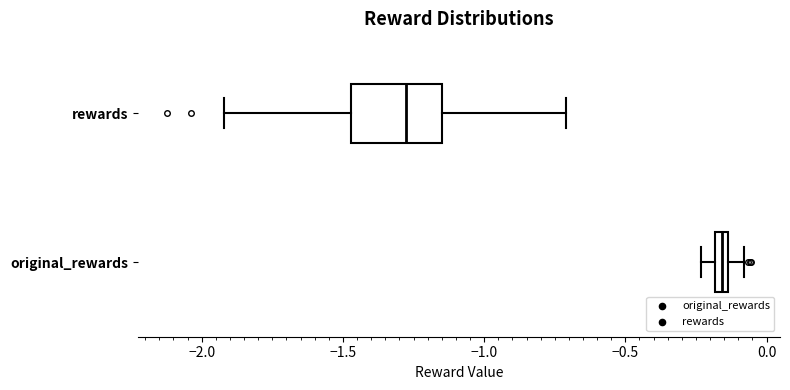

Which box is the widest, from its left edge to its right edge?

rewards